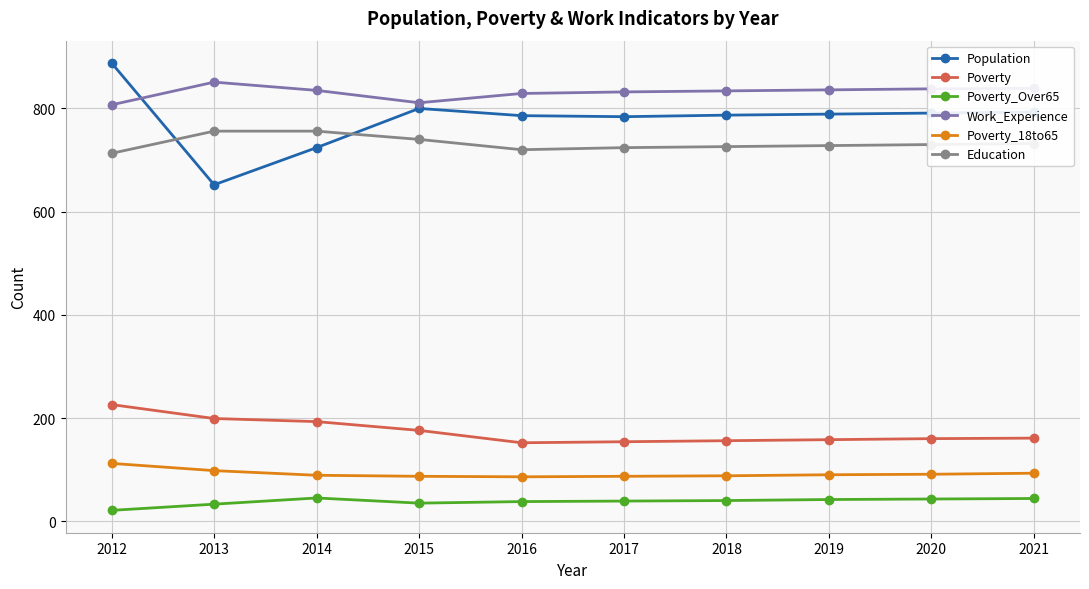

What is the difference between the second highest and minimum values in the Population series?

148